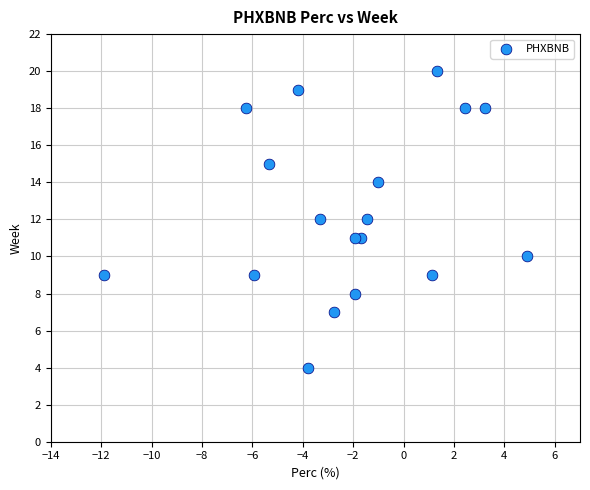

What is the range of Y values (max minus min)?

16